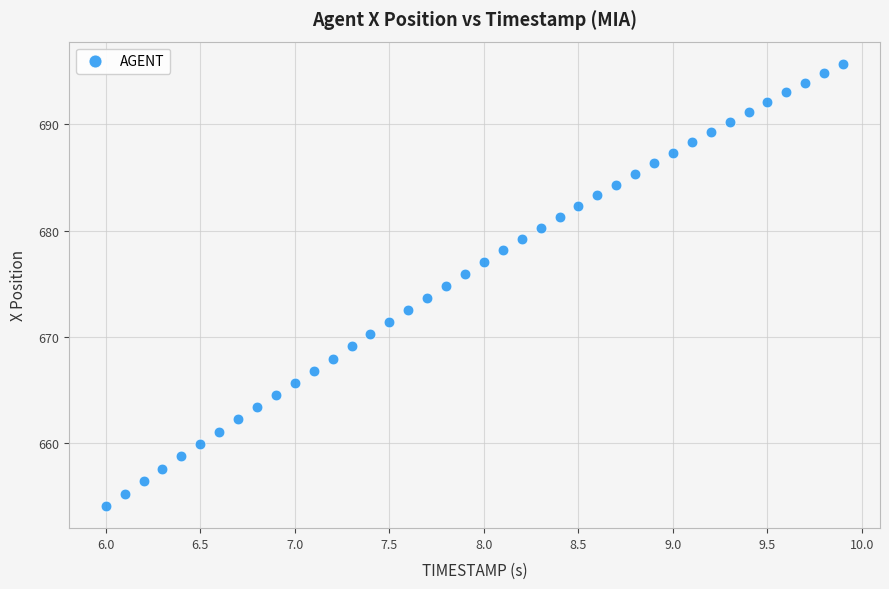

What is the range of Y values (max minus min)?

41.6